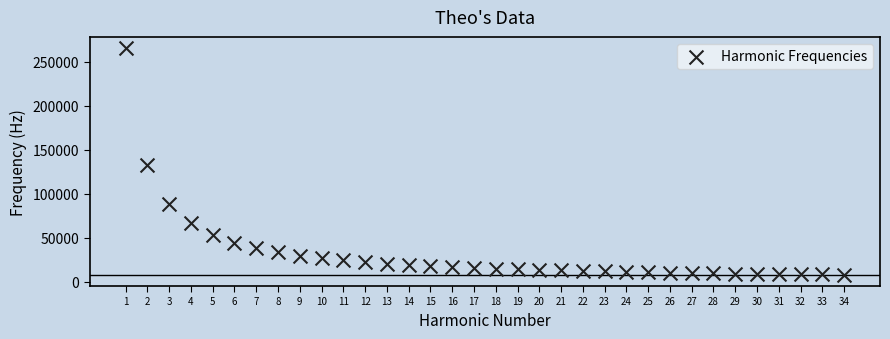

What Y value in the scatter plot is closest to 136696?

132790.7